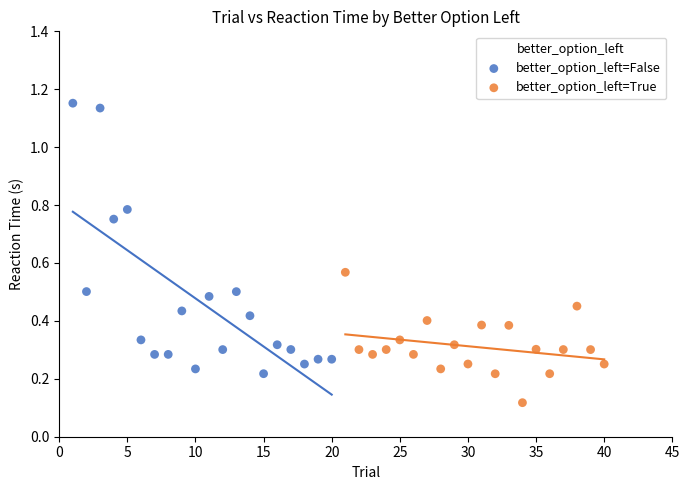

Which series has the widest spread of Y values?

better_option_left=False